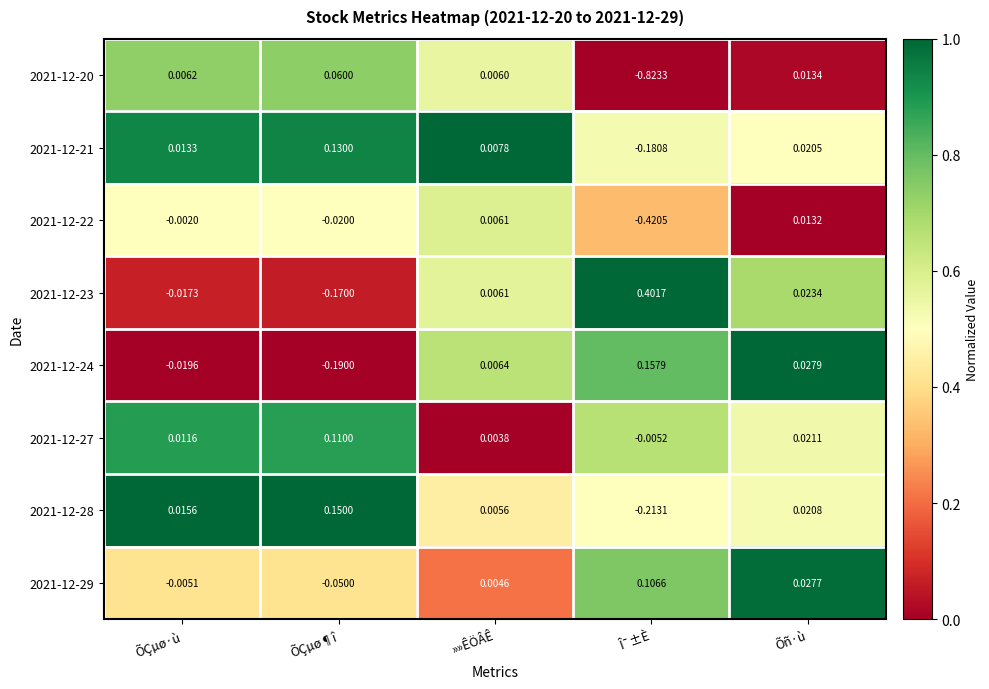

Where is 2021-12-27 nearest to the value 0?

»»ÊÖÂÊ